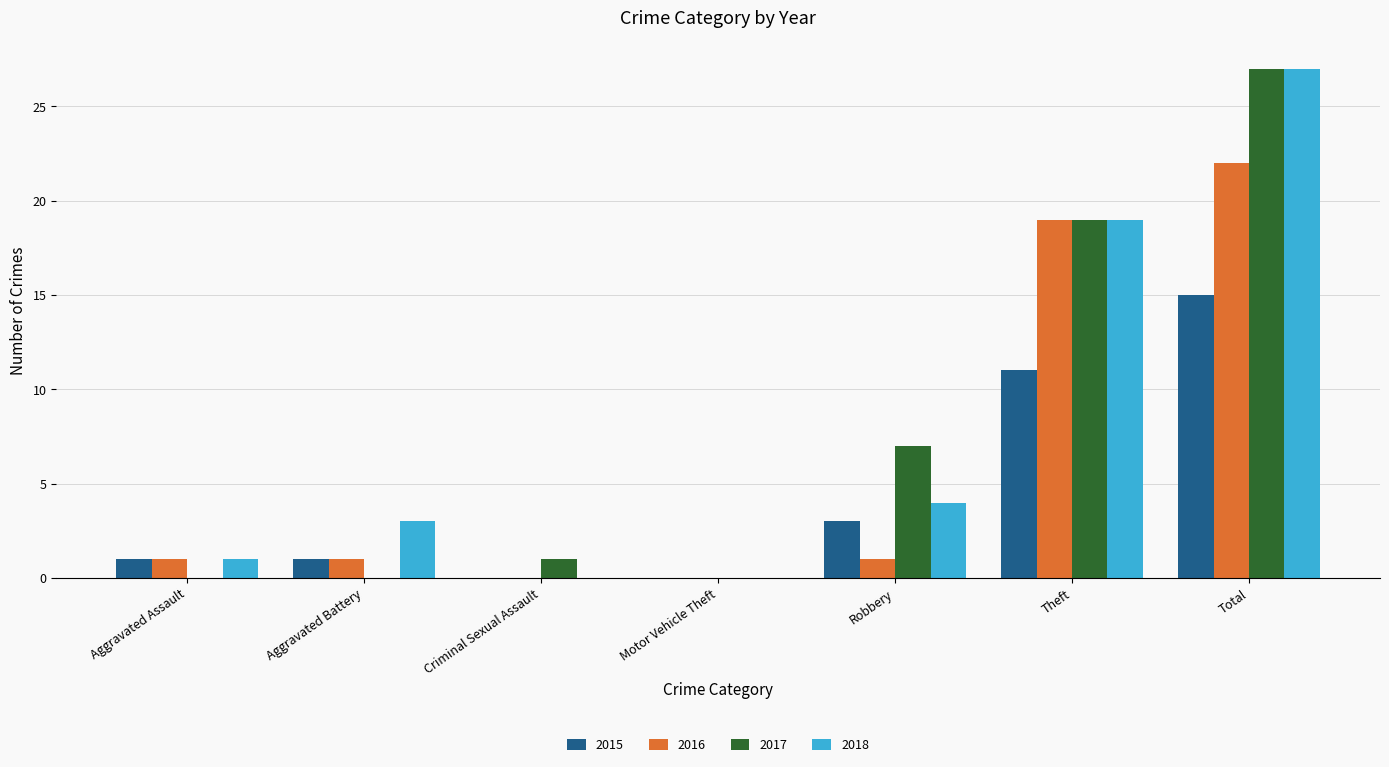

Which label corresponds to the largest value in the chart?

Total